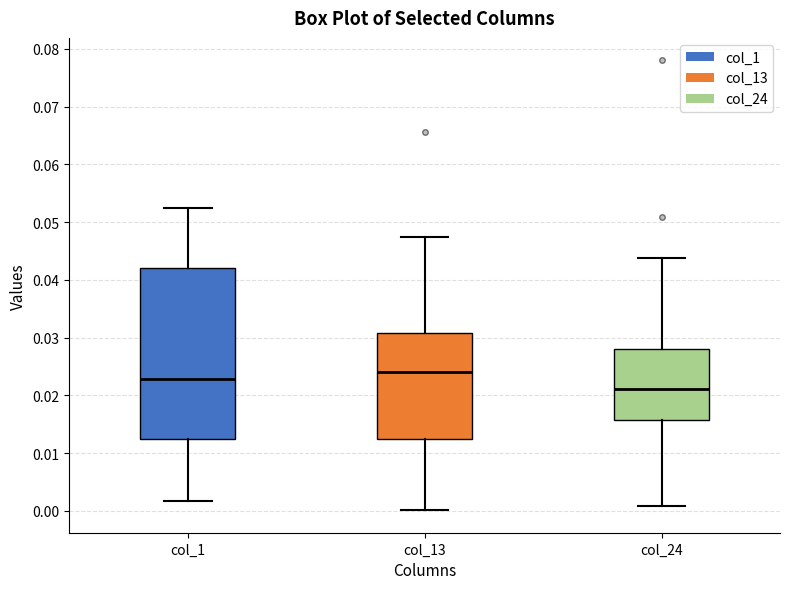

Which box is the tallest, from its lower edge to its upper edge?

col_1